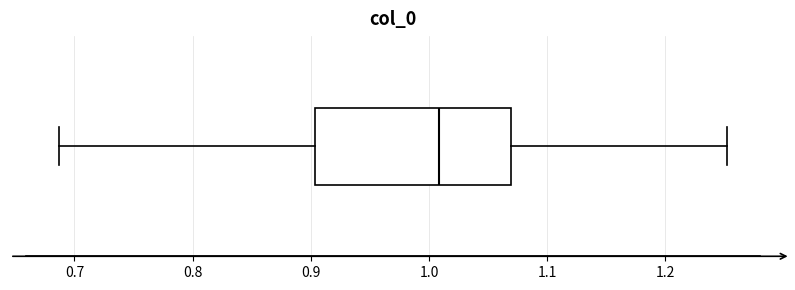

Read this box plot against the x-axis: the position of the median line, the range covered by the box, and the ends of both whiskers. The values are not printed on the chart, so give them approximately, as read against the axis.

median 1.01, box 0.90 to 1.07, whiskers 0.69 to 1.25